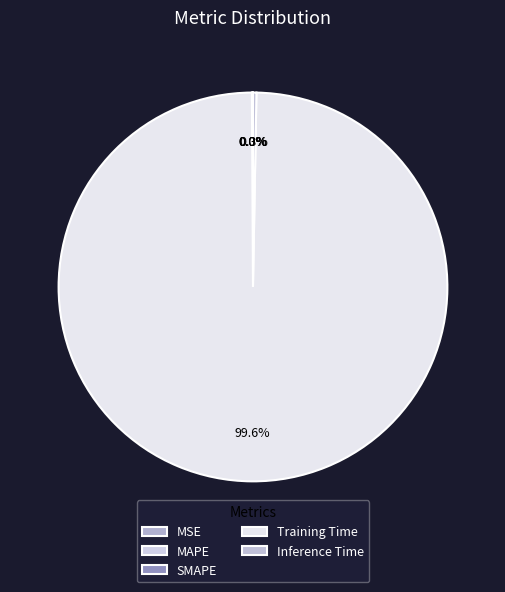

Count the number of slices in the pie.

5